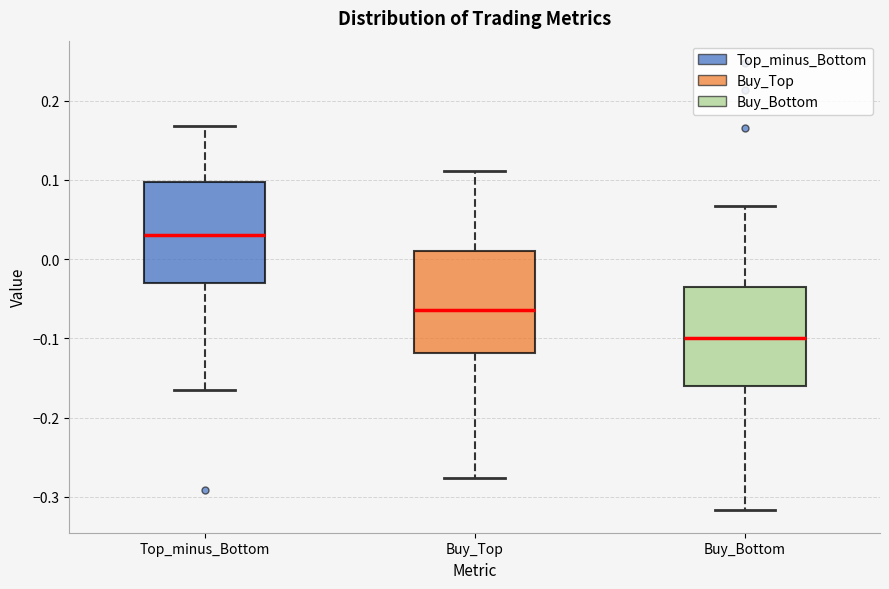

Reading left to right, transcribe this box plot: for each box, give where its median line is, the range the box spans, and where its two whiskers end, as read against the y-axis. The values are not printed on the chart, so give them approximately, as read against the axis.

Top_minus_Bottom: median 0.03, box -0.03 to 0.10, whiskers -0.17 to 0.17
Buy_Top: median -0.06, box -0.12 to 0.01, whiskers -0.28 to 0.11
Buy_Bottom: median -0.10, box -0.16 to -0.04, whiskers -0.32 to 0.07